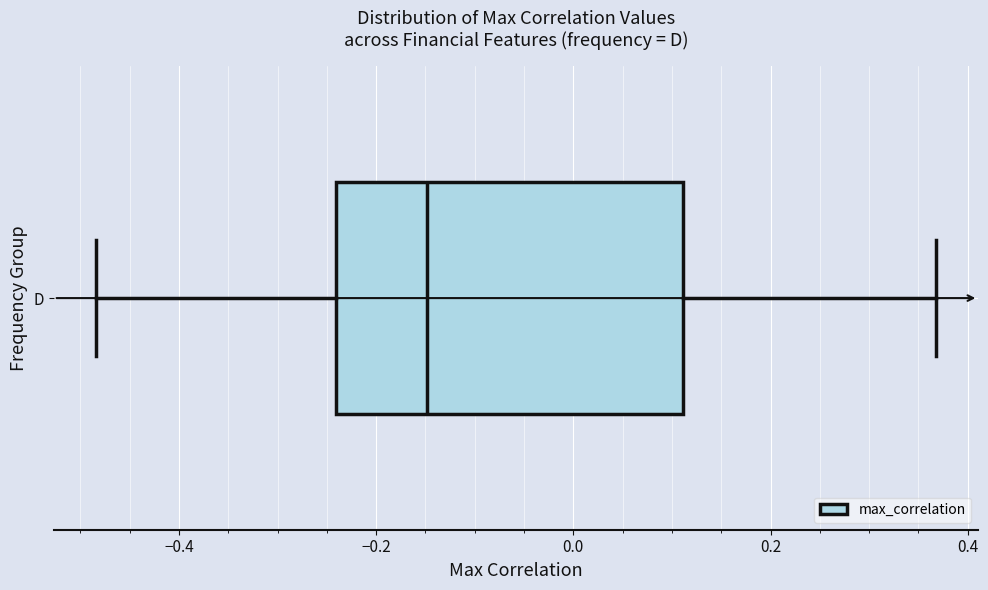

Where is the right edge of the box for D on the x-axis? The values are not printed on the chart, so give them approximately, as read against the axis.

0.12